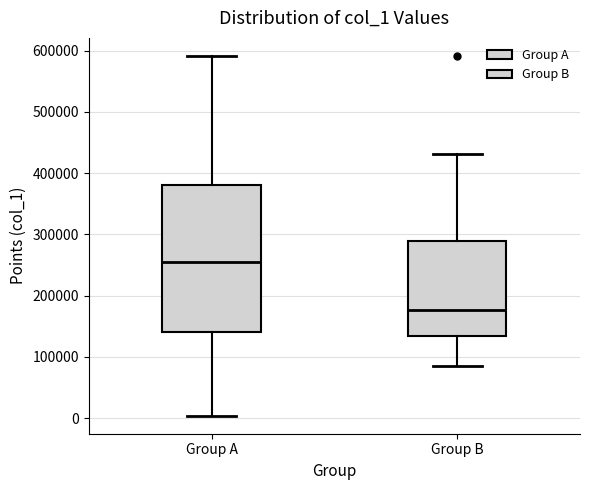

Where is the lower edge of the box for Group A on the y-axis? The values are not printed on the chart, so give them approximately, as read against the axis.

140000